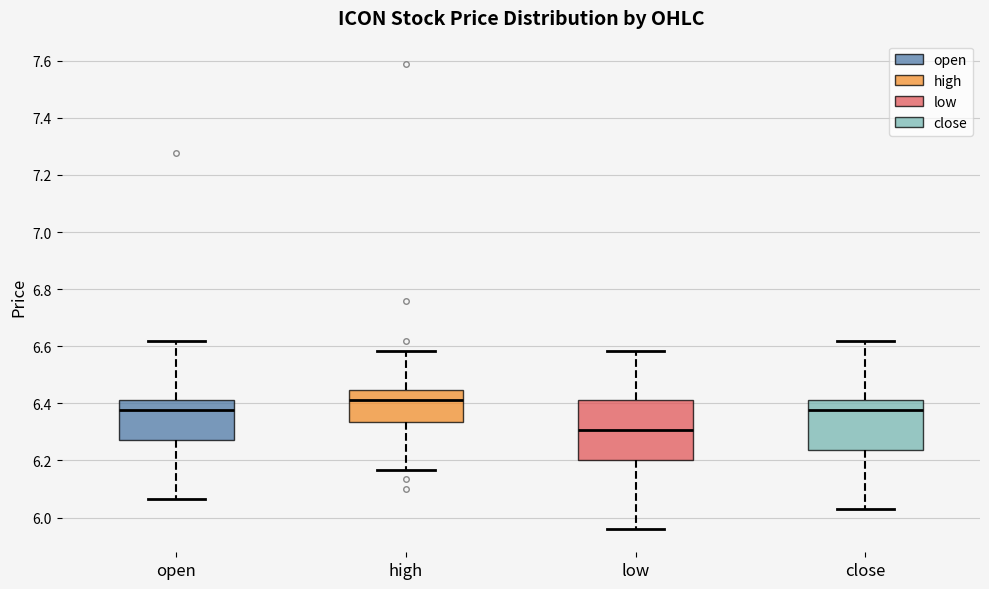

Which box is the tallest, from its lower edge to its upper edge?

low